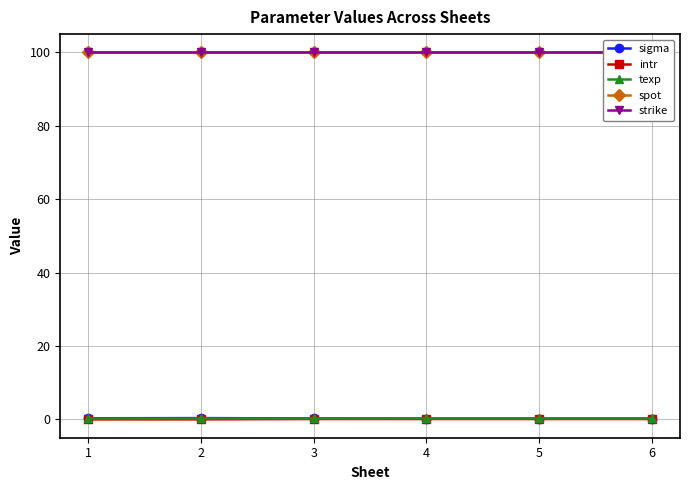

Count the number of data series in this chart.

5